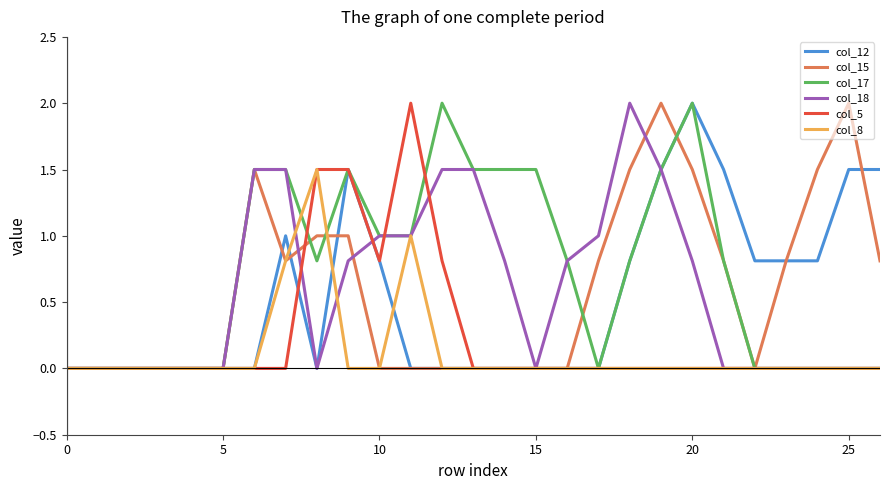

What is the highest value of the col_12 series?

2.0